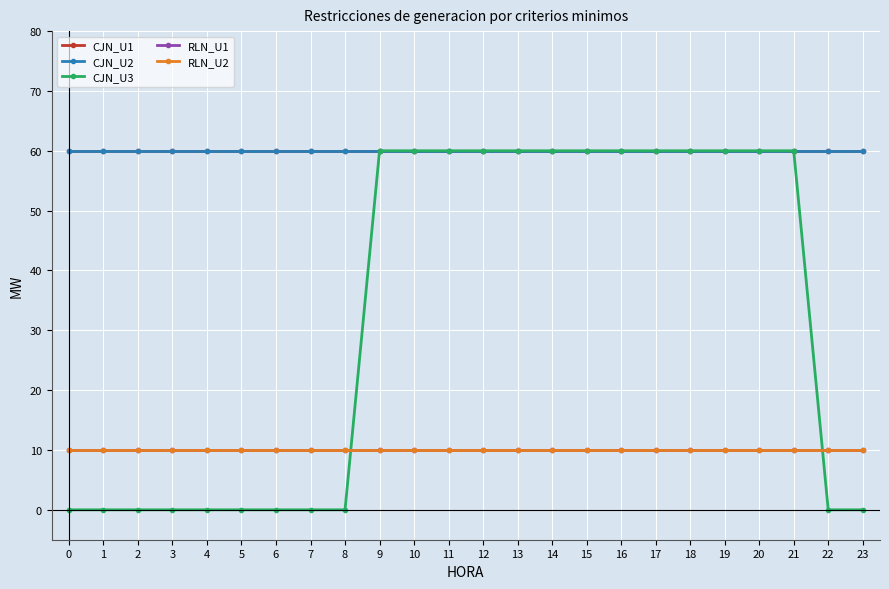

Does the chart have visible grid lines?

Yes